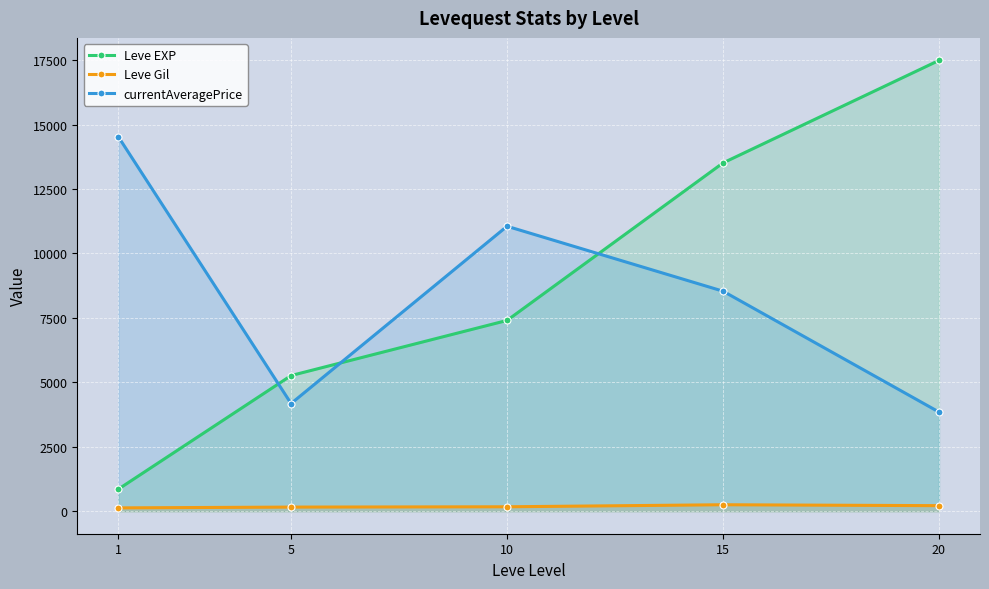

What is the difference between the maximum and minimum values in the currentAveragePrice series?

10680.3